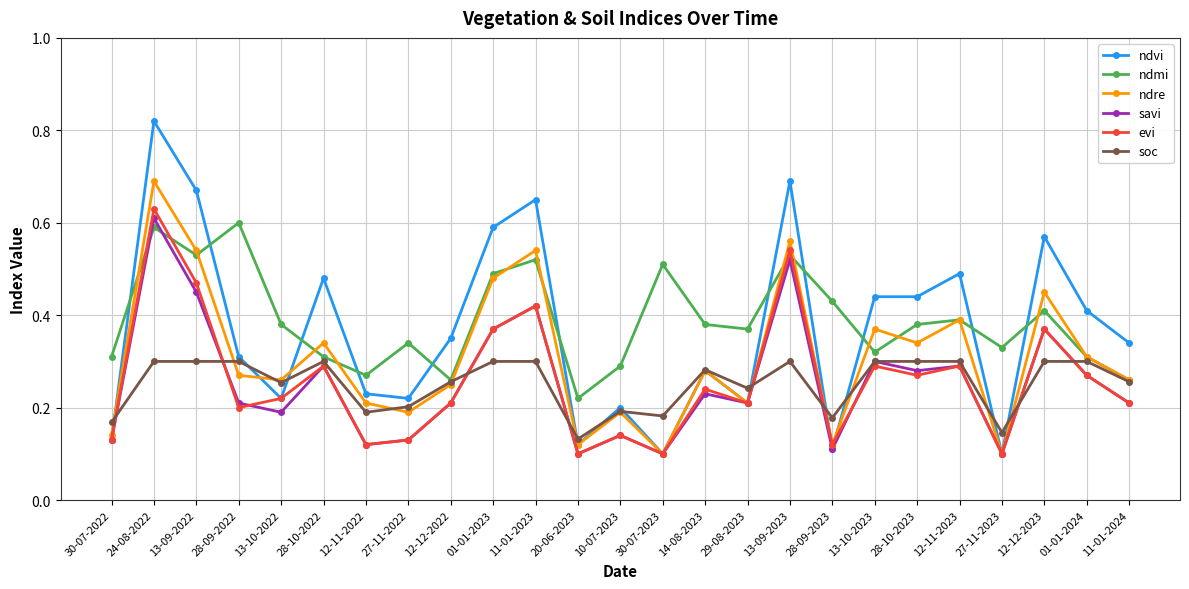

True or false: ndre has more than 2 points higher than both neighbors.

True